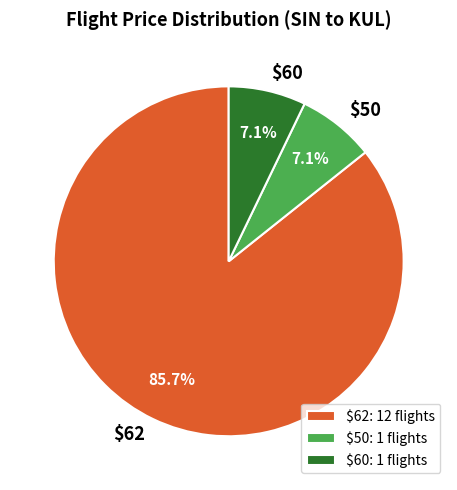

To the nearest percent, what is the difference between the largest and smallest slice percentages?

79%